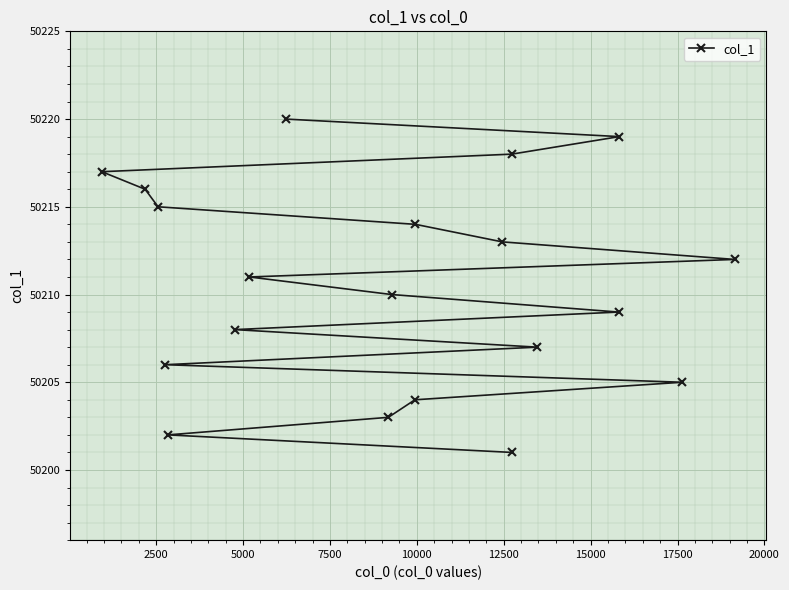

What is the value of the 12th point from the left?

50214